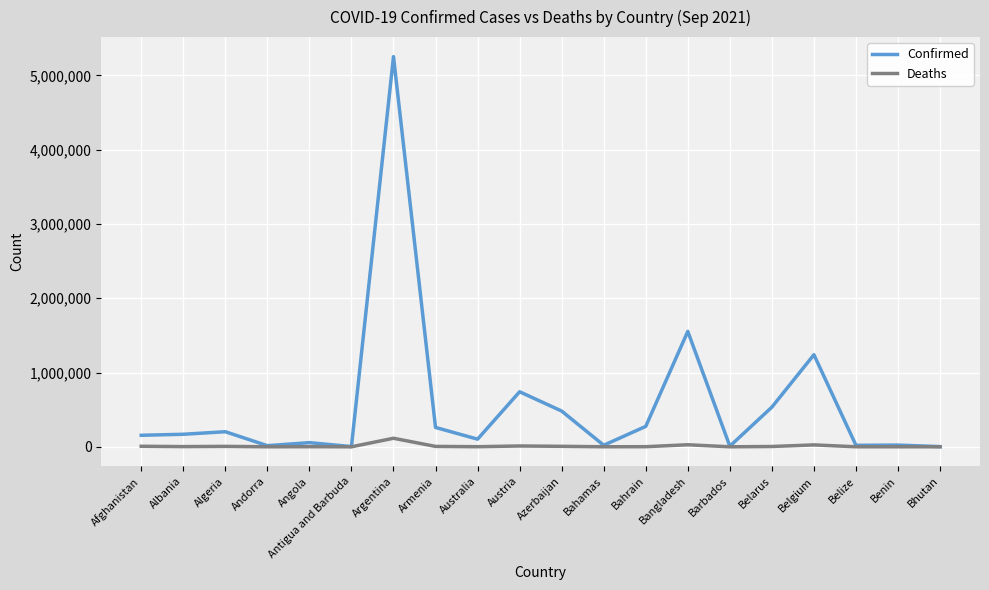

What is the greatest value displayed?

5253765